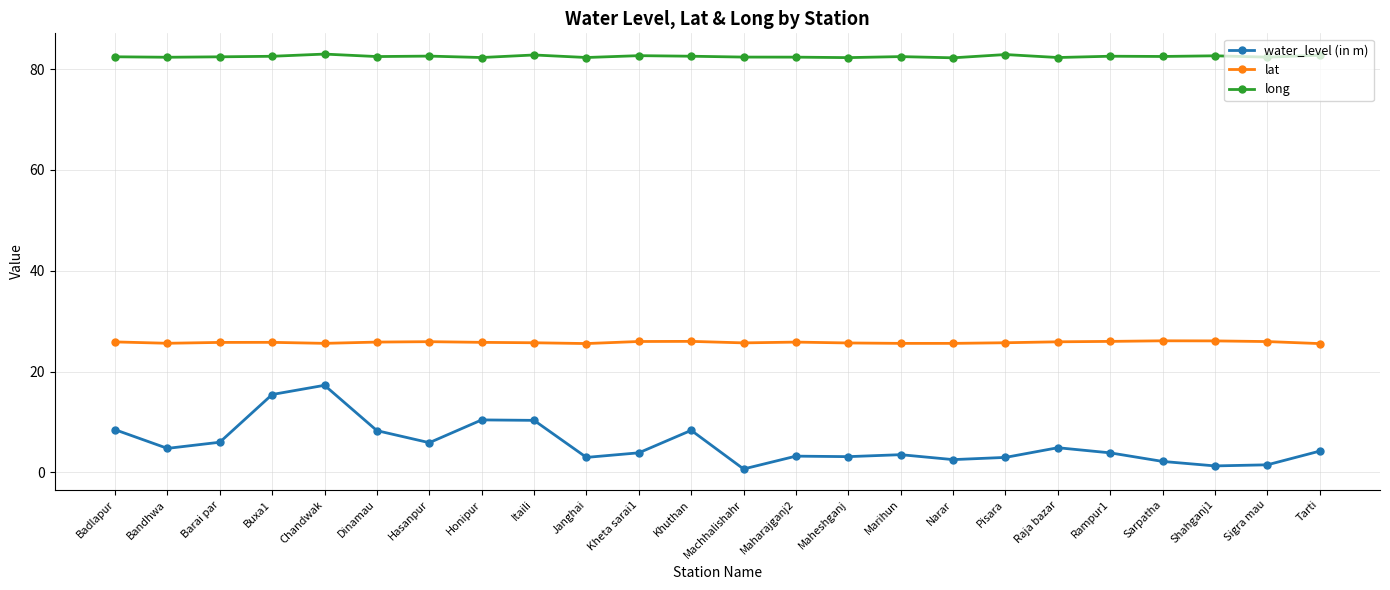

At how many categories does at least one series exceed 17?

24